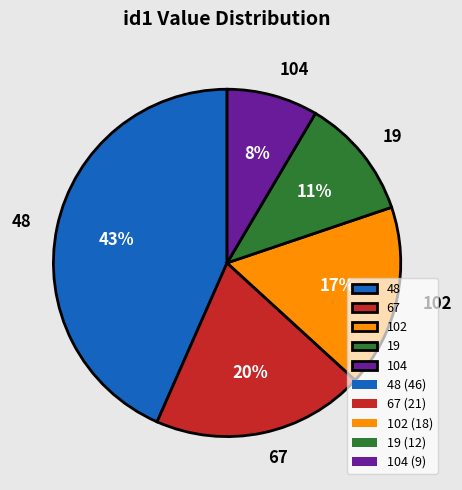

What is the largest slice in the pie chart?

48